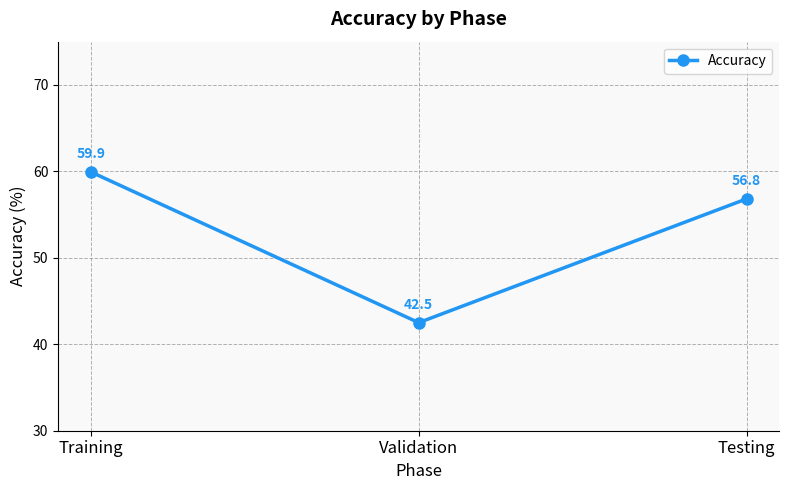

Read the value at Testing.

56.8